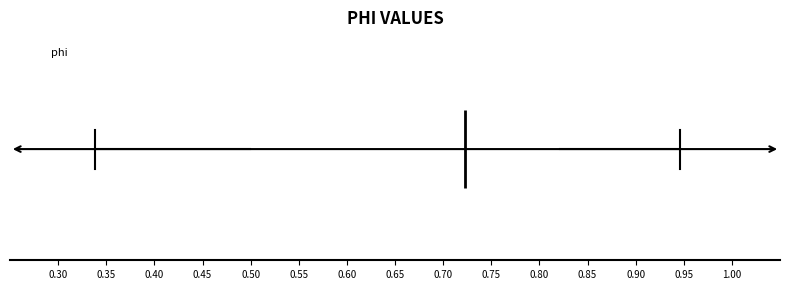

Read this box plot against the x-axis: the position of the median line, the range covered by the box, and the ends of both whiskers. The values are not printed on the chart, so give them approximately, as read against the axis.

median 0.725, box 0.500 to 0.820, whiskers 0.340 to 0.945